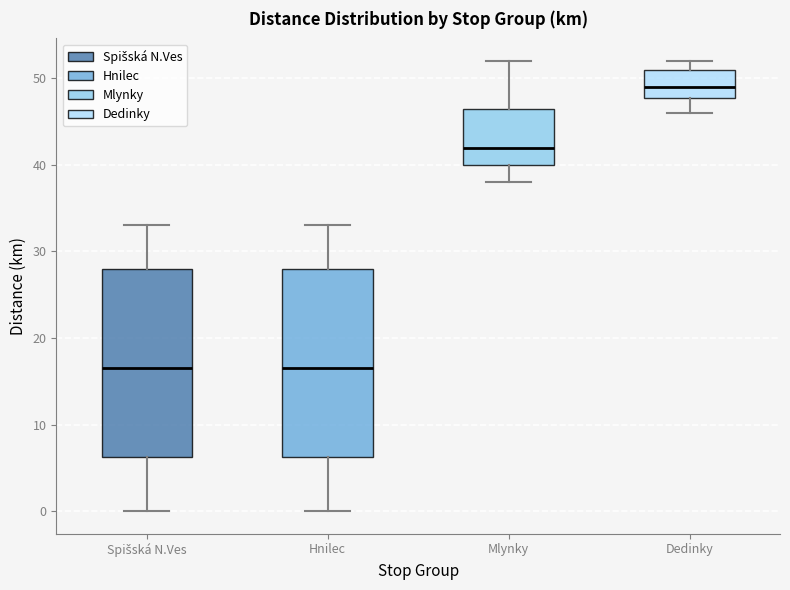

Which box's median line is the highest?

Dedinky